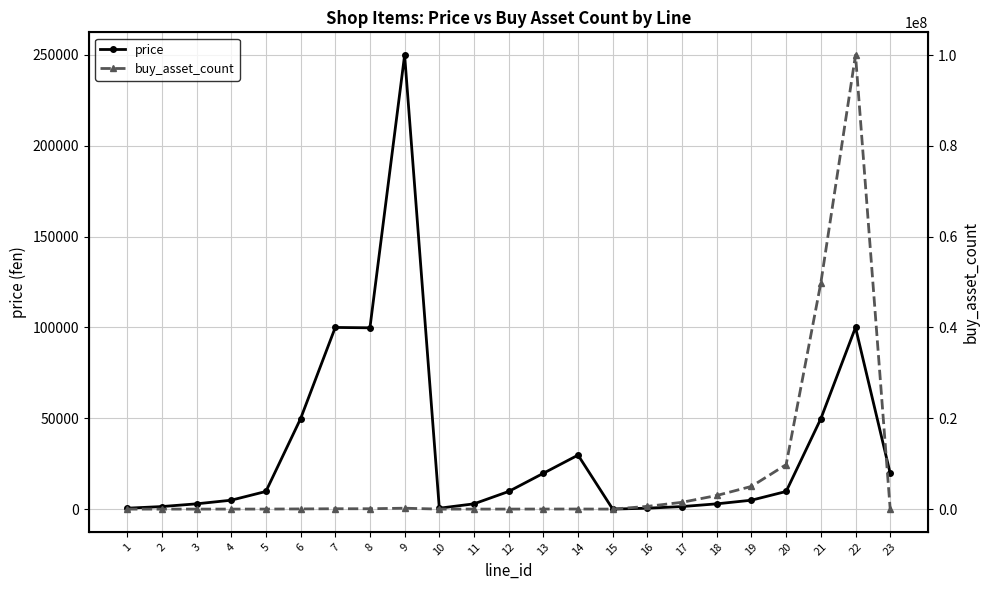

At which category does buy_asset_count reach its first local valley?

8